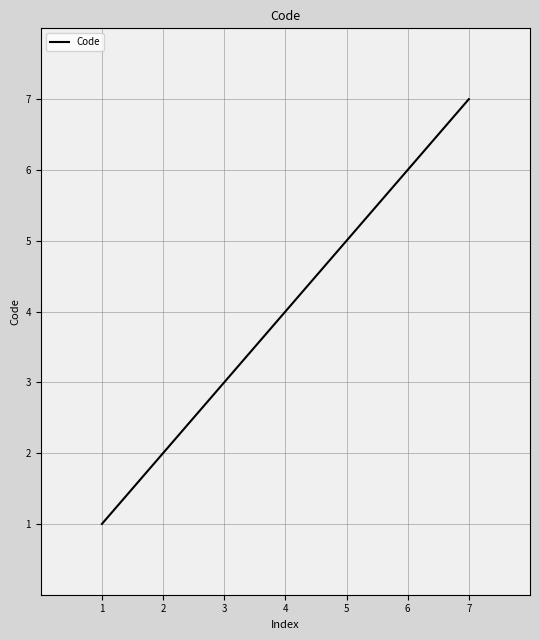

At which category does the chart reach its minimum across all series?

1